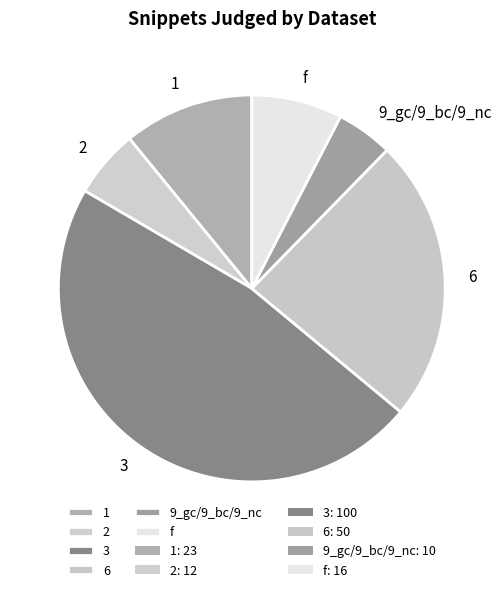

Is the sum of 9_gc/9_bc/9_nc and 1 greater than half?

No